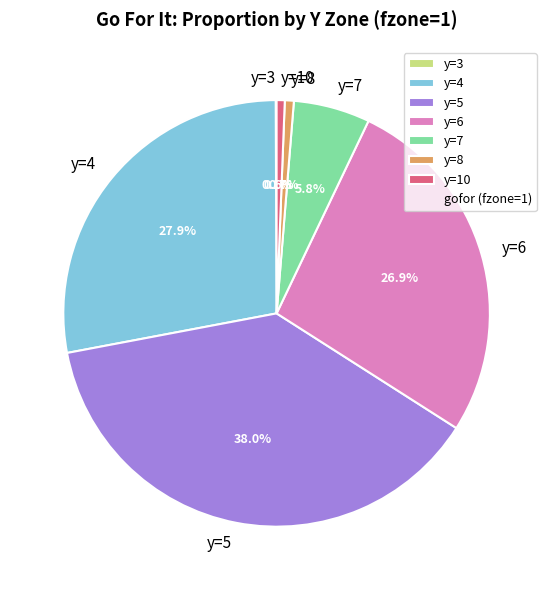

What percentage do y=6 and y=7 together represent?

32.7%